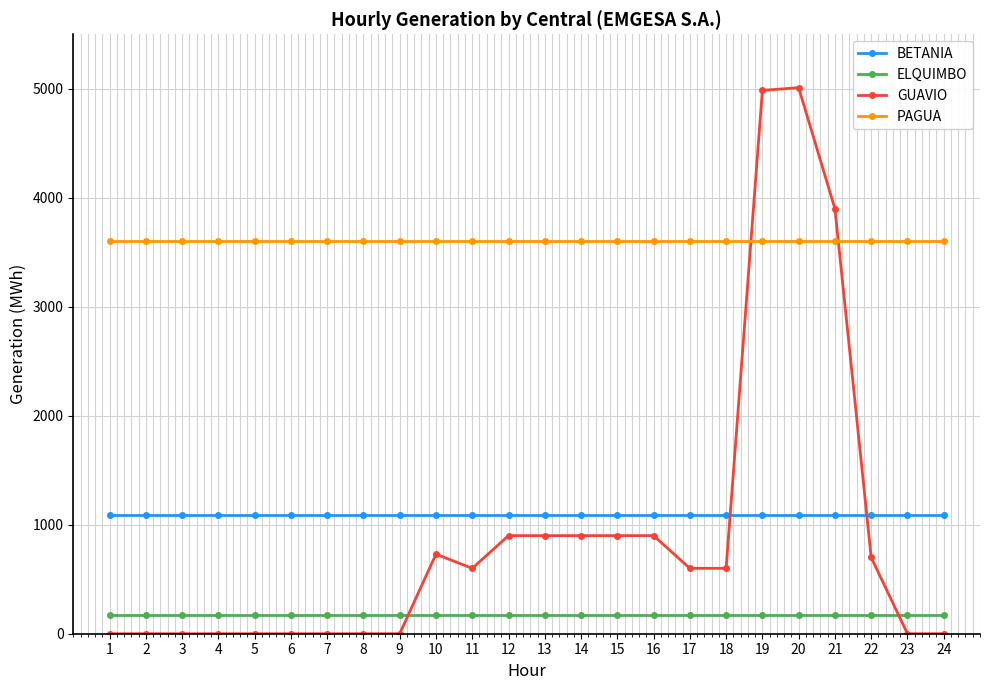

True or false: PAGUA has a value of 1309 at 7.

False